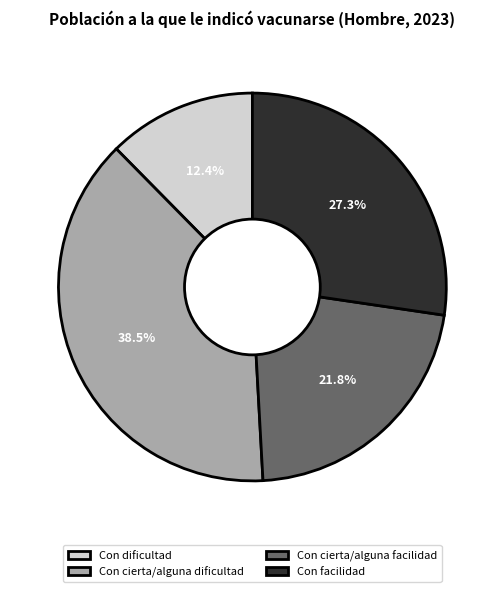

True or false: Con facilidad accounts for 27% of the total.

True